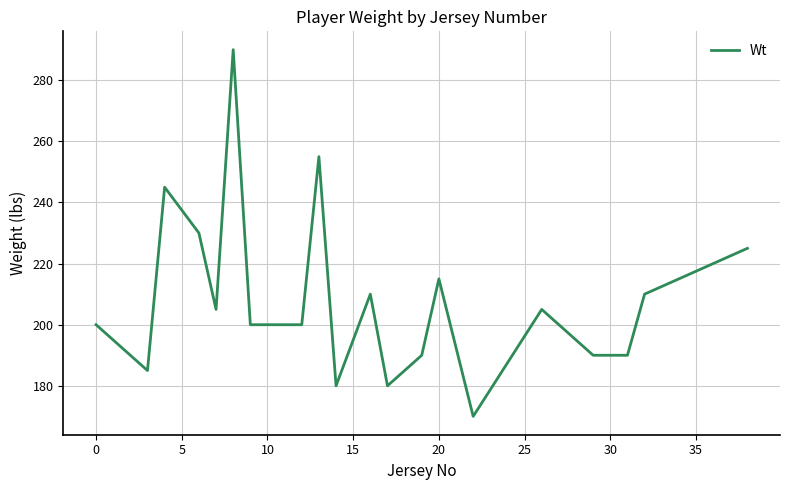

Reading right to left, transcribe all the data shown in this chart.

225	210	190	190	205	170	215	190	180	210	180	255	200	200	290	205	230	245	185	200